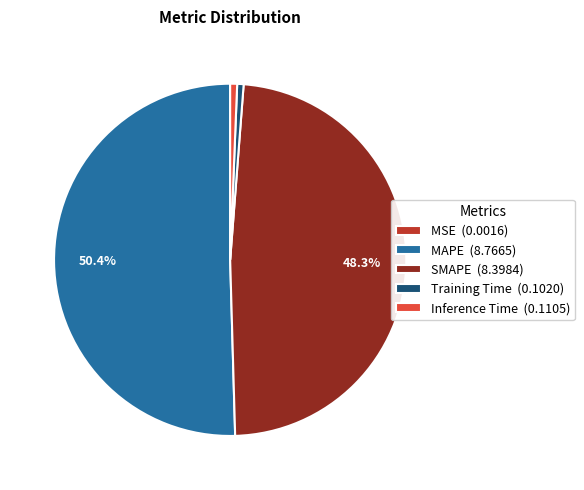

To the nearest percent, what is the average slice percentage?

20%